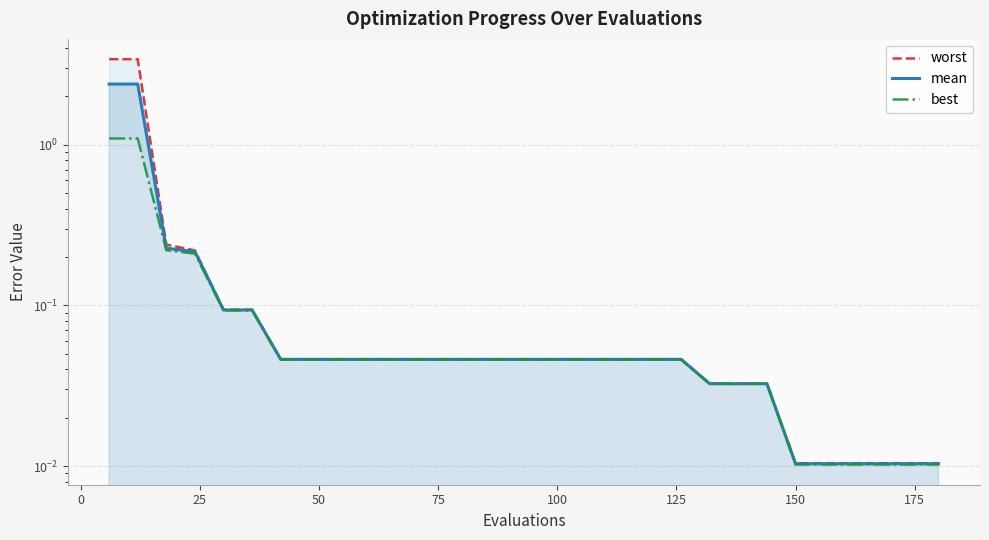

What are all the series names shown in the legend?

worst, mean, best